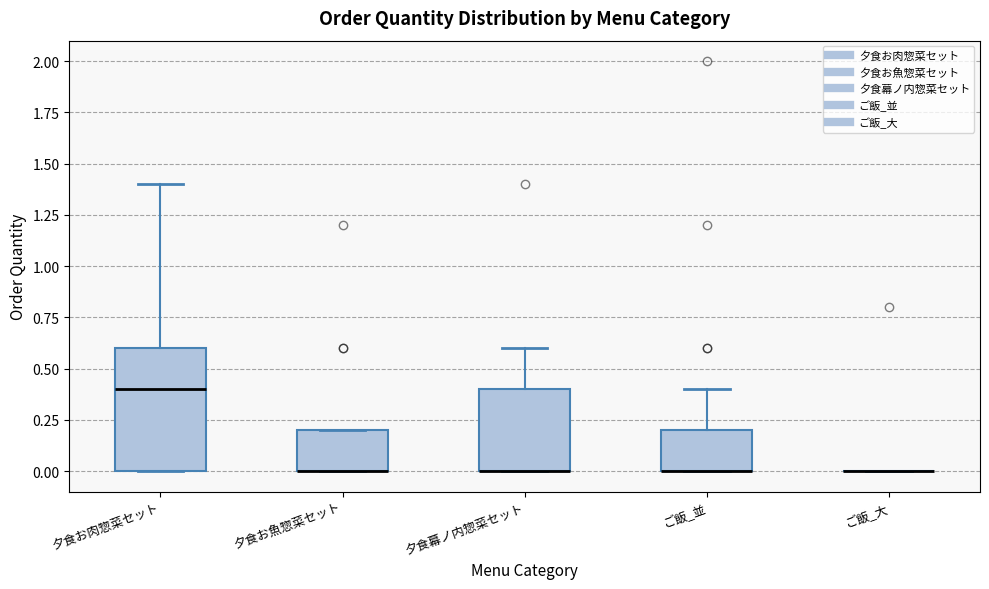

Where does the upper whisker of the box for 夕食幕ノ内惣菜セット end on the y-axis? The values are not printed on the chart, so give them approximately, as read against the axis.

0.6